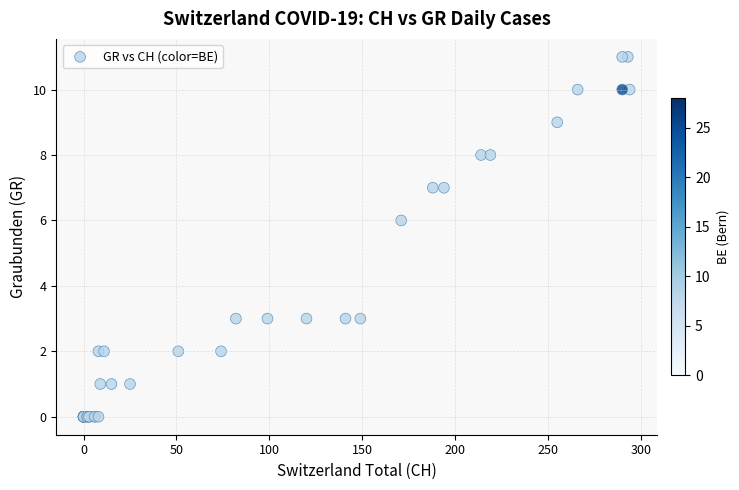

What Y value in the scatter plot is closest to 5?

6